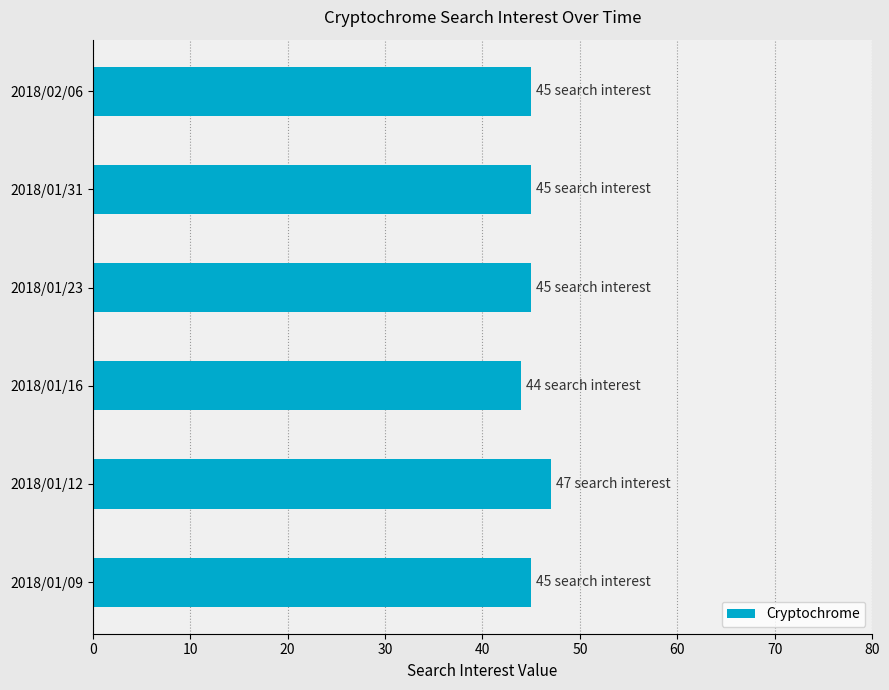

True or false: the data shows 66 at 2018/01/12.

False